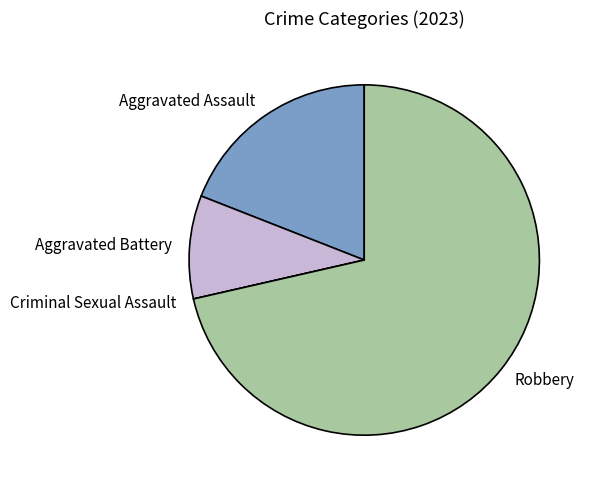

Which slice is the largest?

Robbery